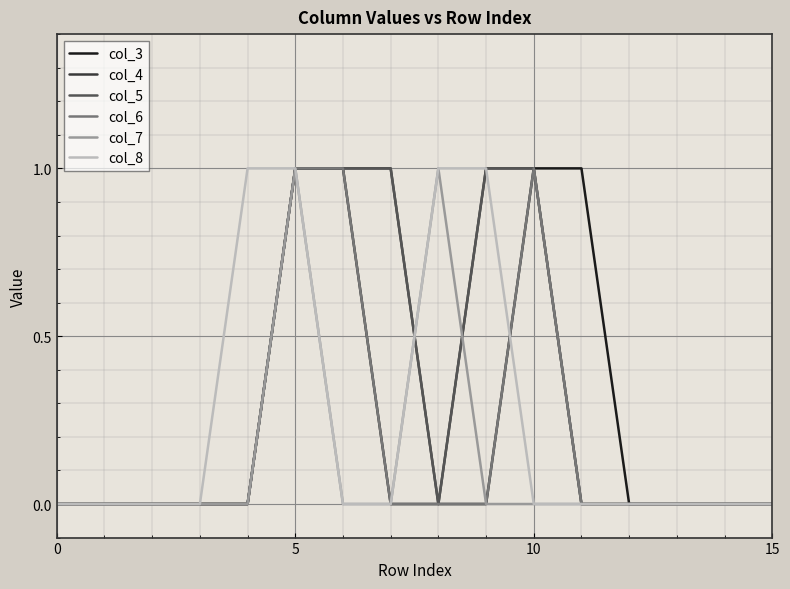

Is this an area chart (filled region under the line)?

No